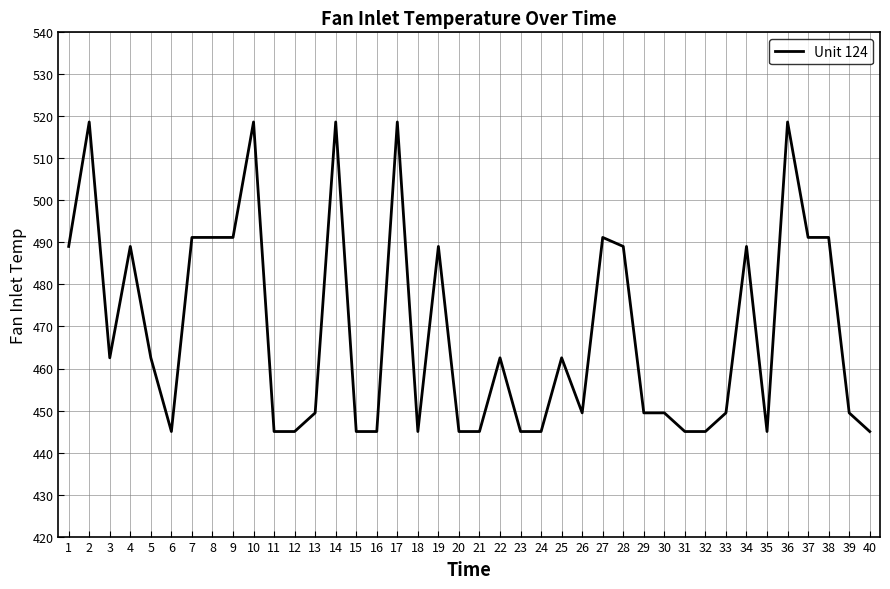

What is the sum of all values?

18762.5